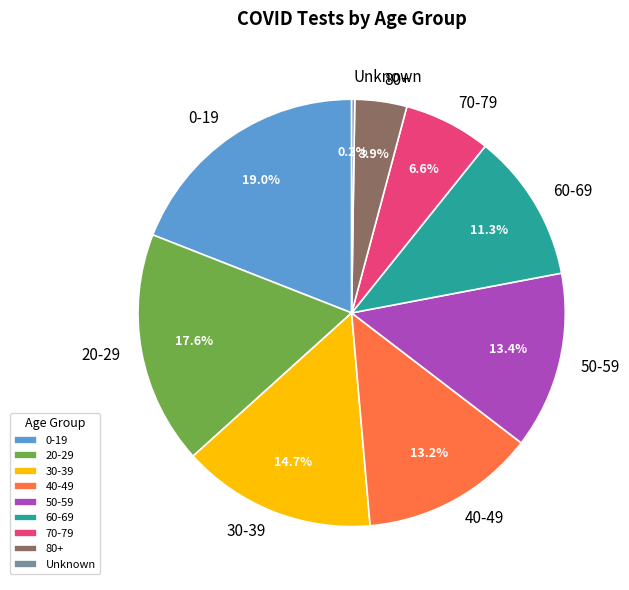

What is the ratio of the value at 0-19 to the value at 30-39?

1.3